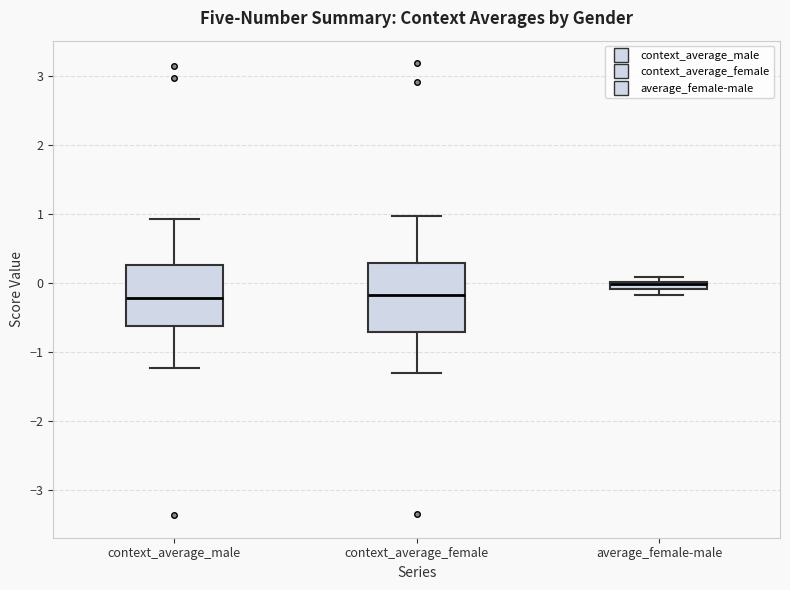

Comparing the boxes themselves (not the whiskers), which one is the tallest?

context_average_female